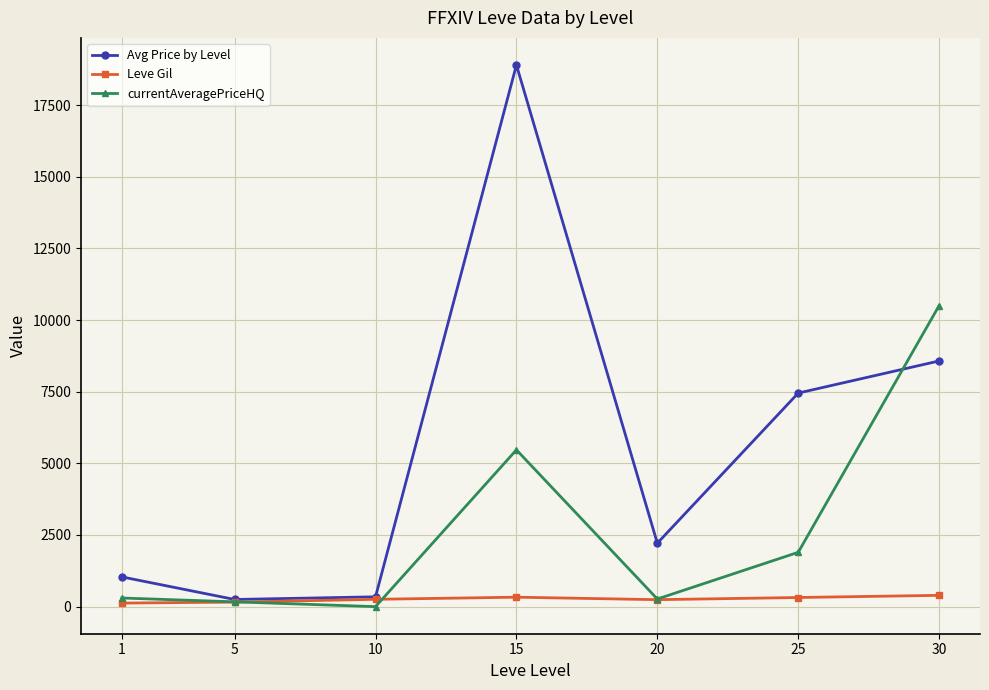

Between 10 and 30, which series saw the biggest shift?

currentAveragePriceHQ